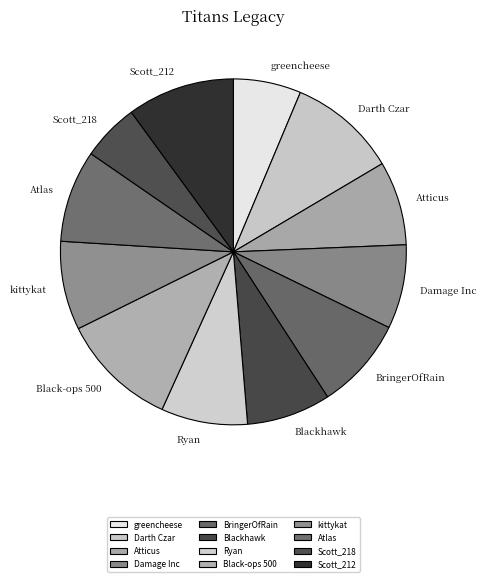

The Black-ops 500 slice represents 5% of the pie. True or false?

False